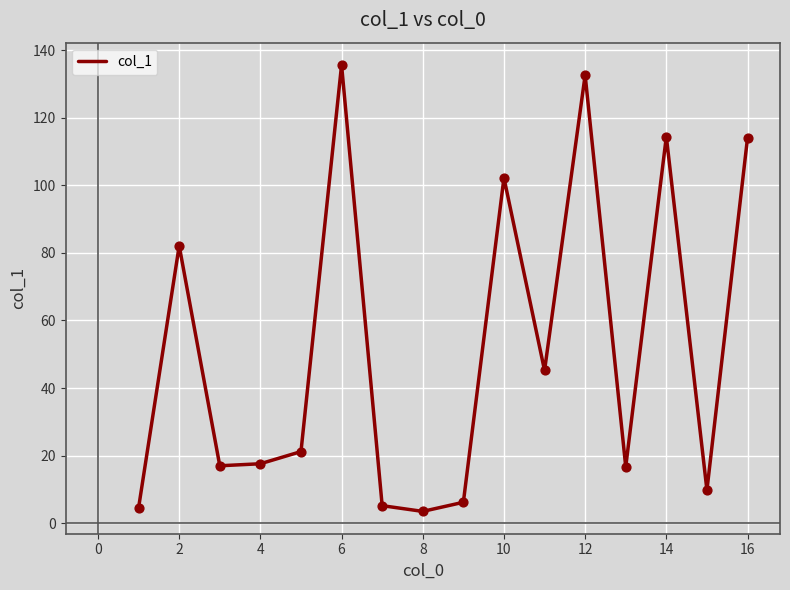

What is the difference between the maximum and minimum values?

132.1